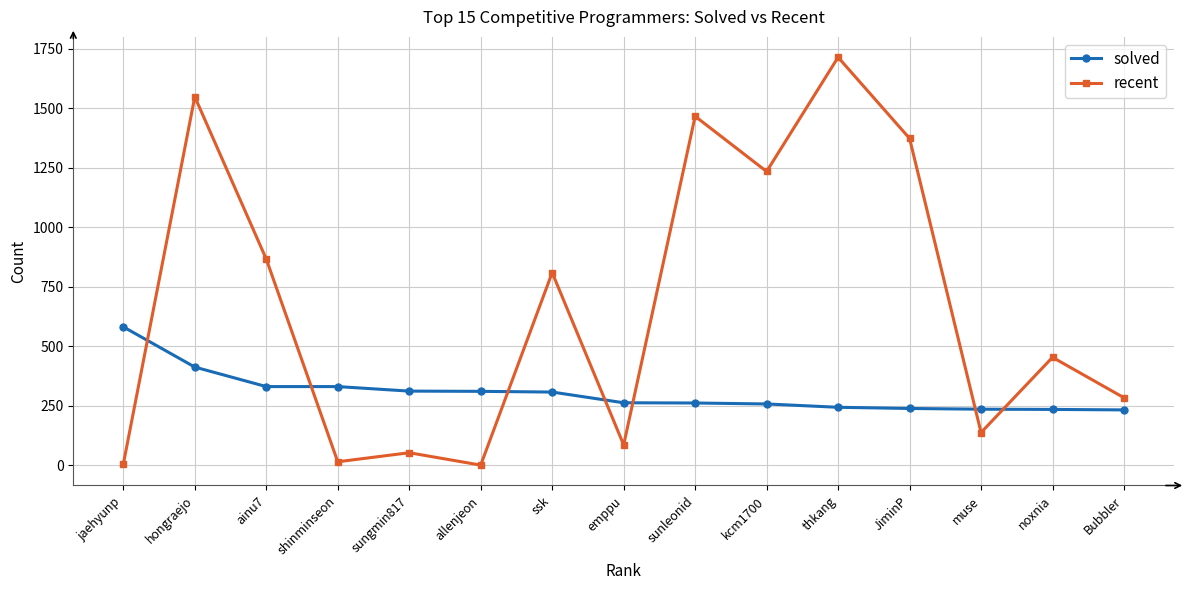

At JiminP, list the series in order from largest to smallest.

recent, solved